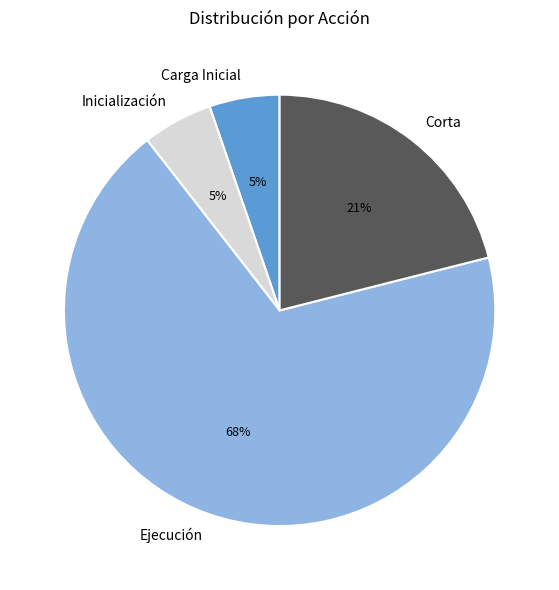

To the nearest percent, what portion does Inicialización represent?

5%